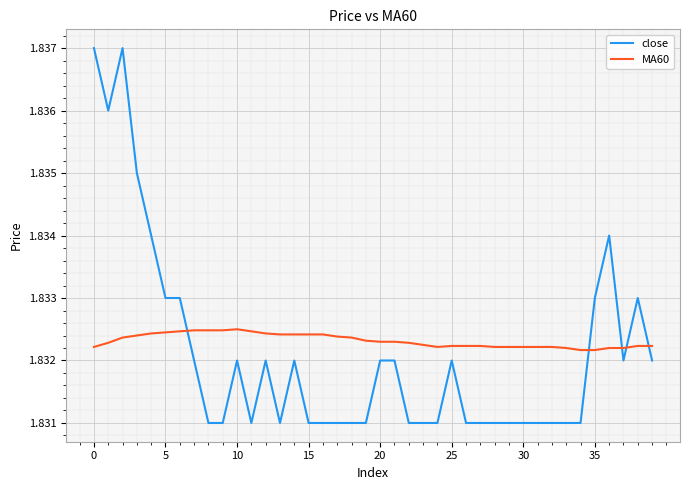

Which series ends up on top after the final intersection of close and MA60?

MA60